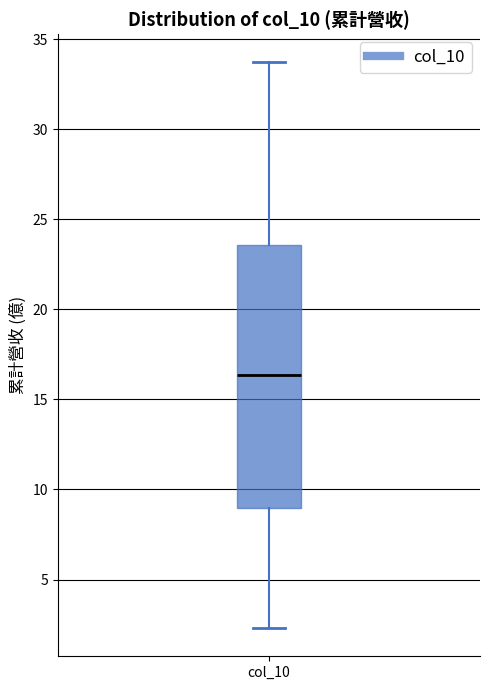

Where does the median line of the box for col_10 sit on the y-axis? The values are not printed on the chart, so give them approximately, as read against the axis.

16.5